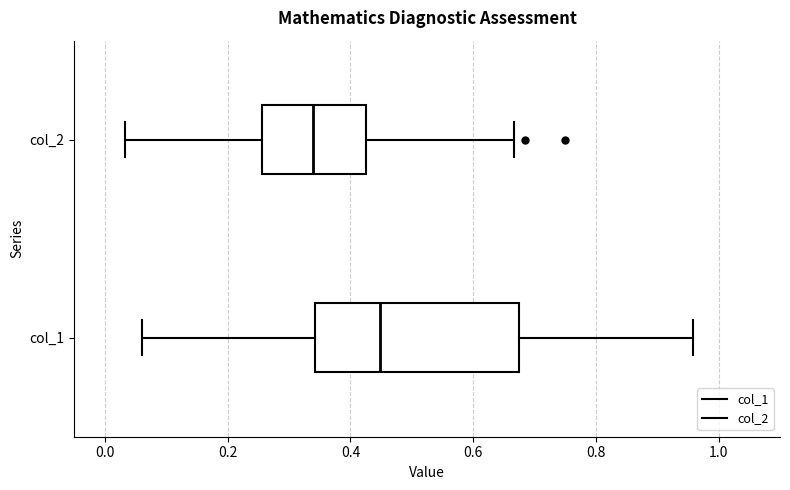

Which box is the widest, from its left edge to its right edge?

col_1